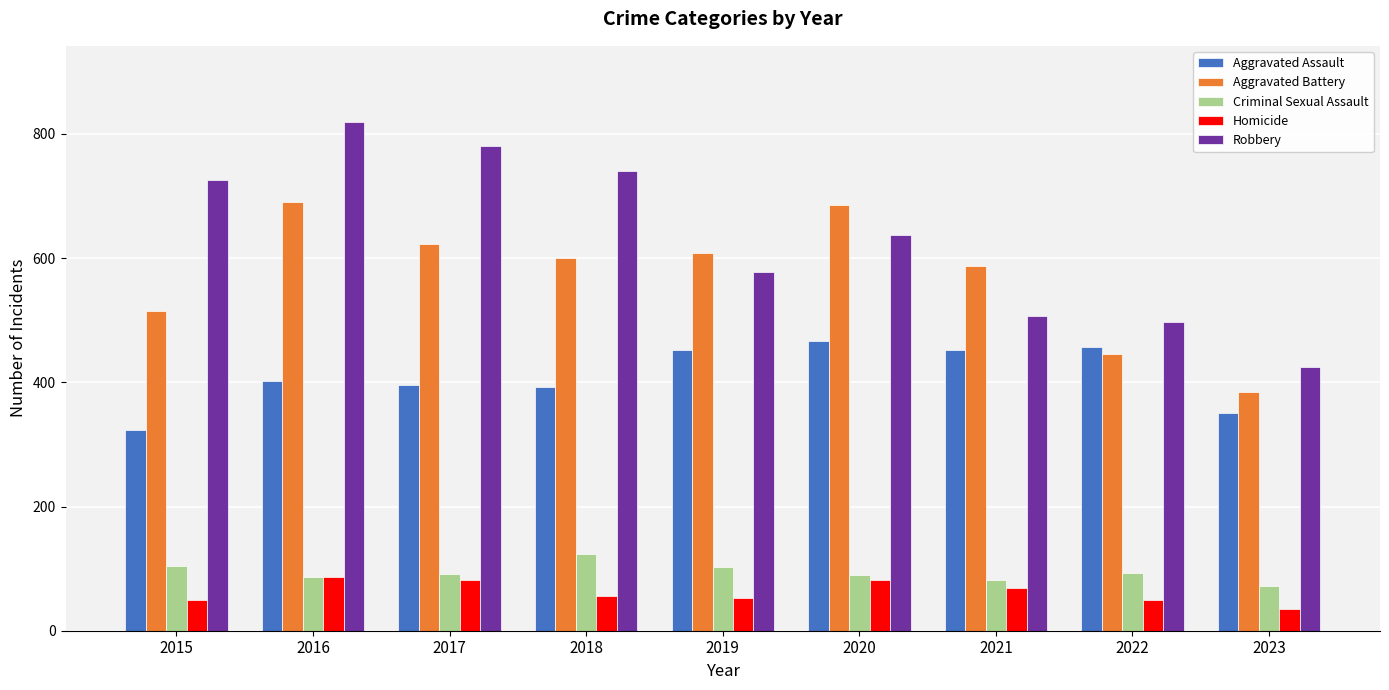

What are all the series names shown in the legend?

Aggravated Assault, Aggravated Battery, Criminal Sexual Assault, Homicide, Robbery